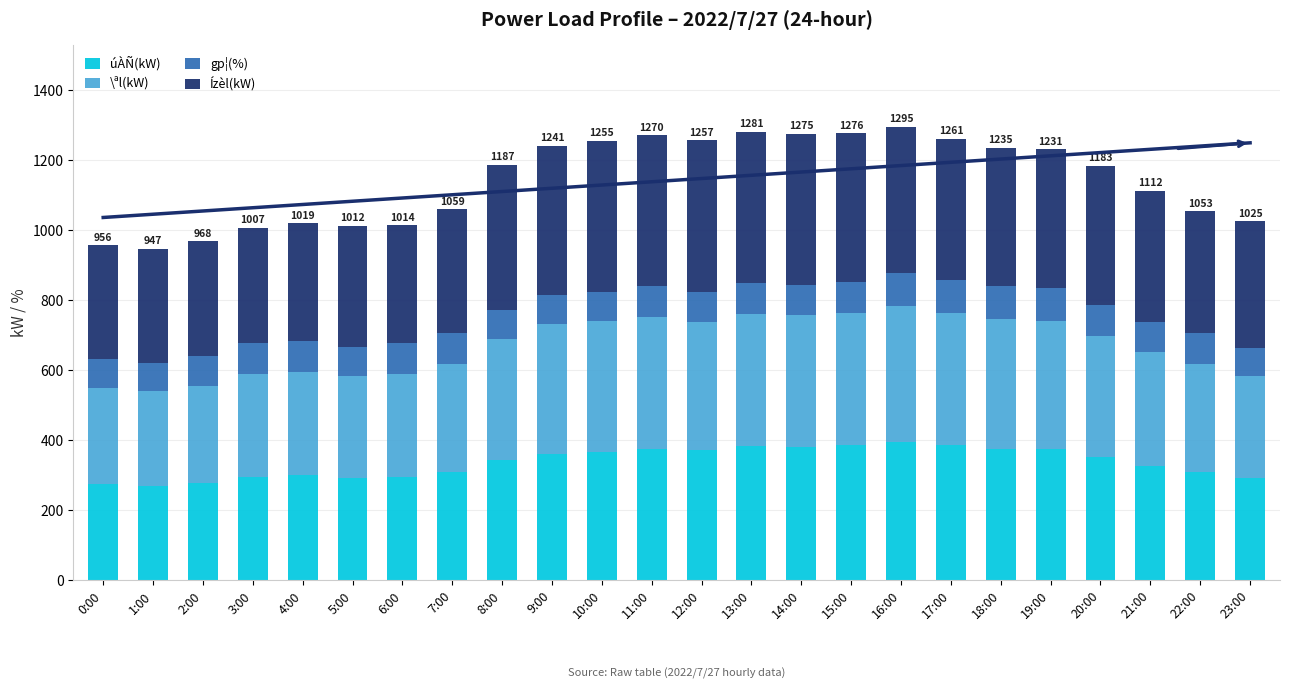

Between 9:00 and 11:00, which series saw the biggest shift?

úÀÑ(kW)